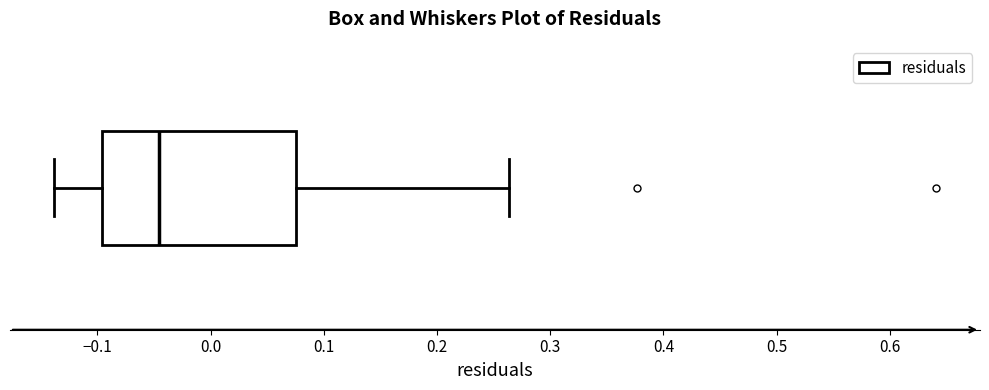

Transcribe this box plot: give where the median line is, the range the box spans, and where the two whiskers end, as read against the x-axis. The values are not printed on the chart, so give them approximately, as read against the axis.

median -0.05, box -0.10 to 0.08, whiskers -0.14 to 0.26